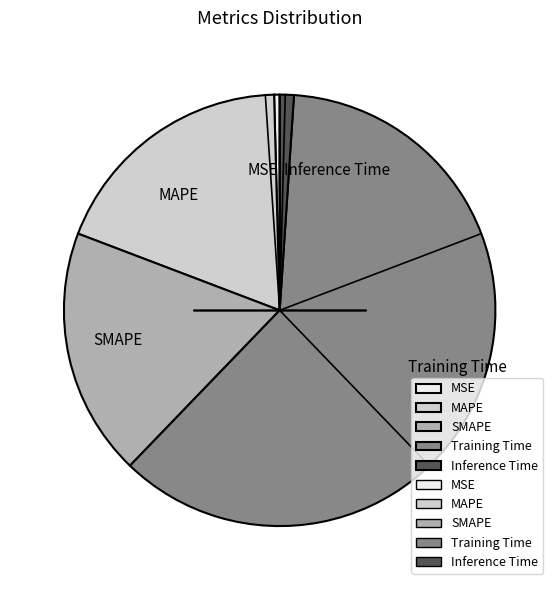

How many segments does this pie chart have?

5